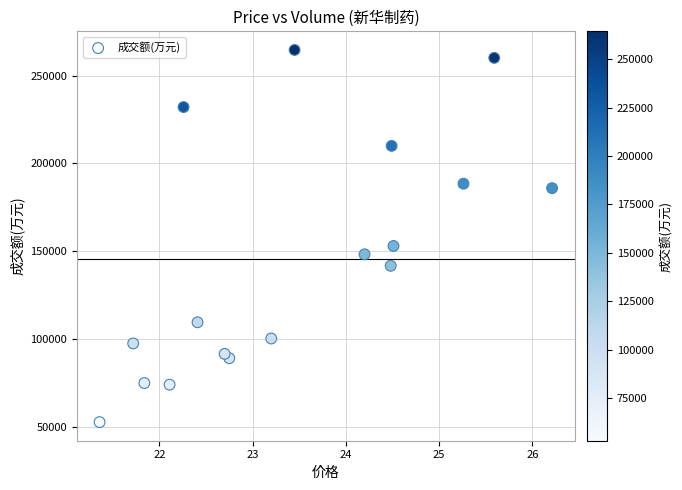

What is the range of Y values (max minus min)?

211710